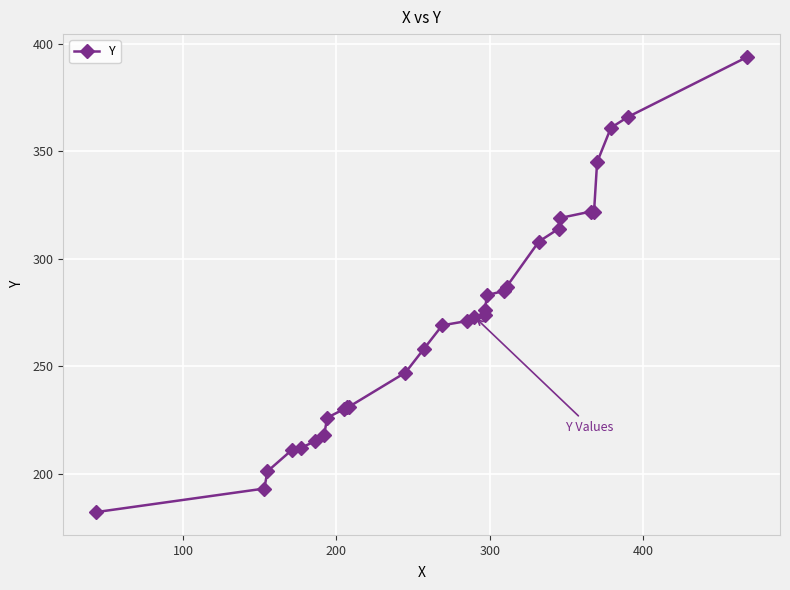

True or false: the data has more than 1 interior local peaks.

False